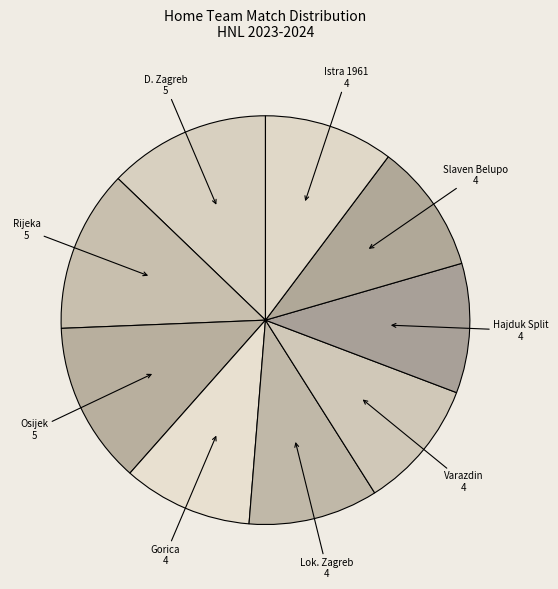

What is the ratio of the value at Istra 1961 to the value at Hajduk Split?

1.0